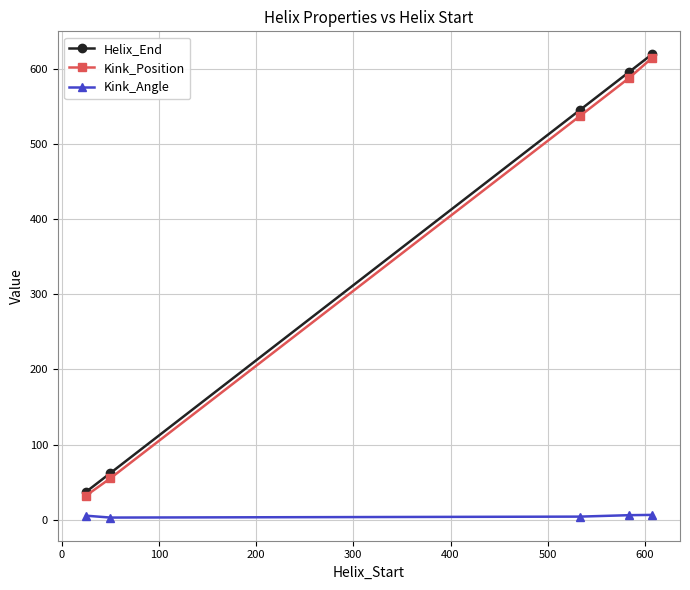

At how many categories does at least one series exceed 159?

3